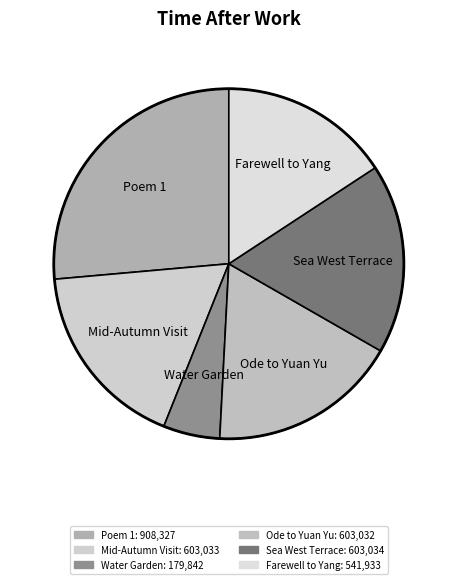

Does Ode to Yuan Yu represent more than half of the total?

No